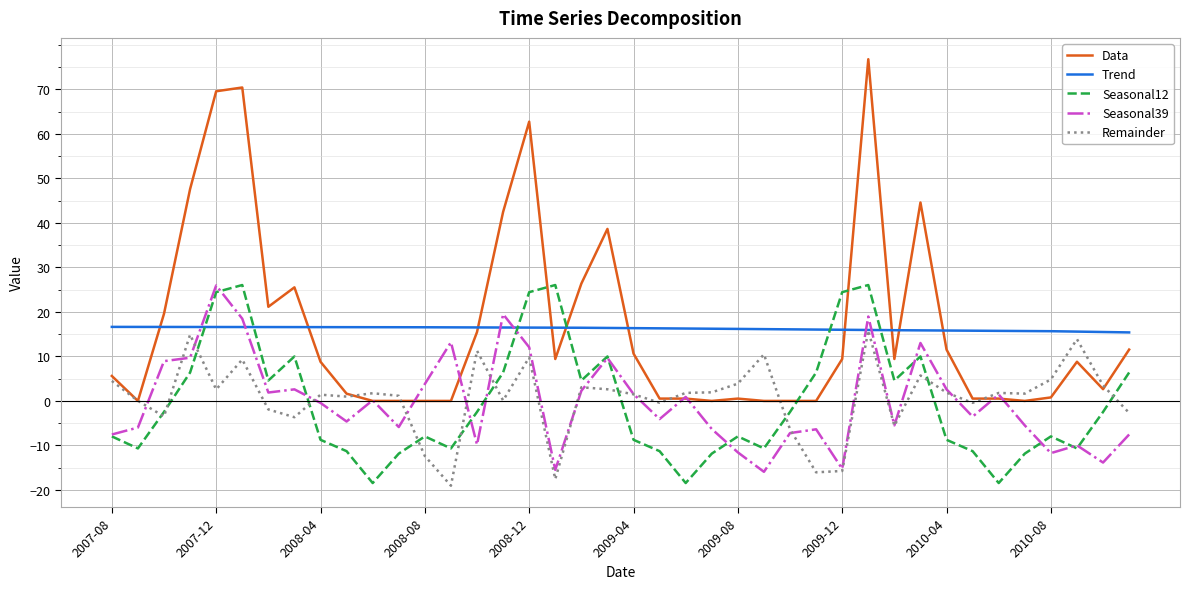

What is the highest value of the Trend series?

16.6